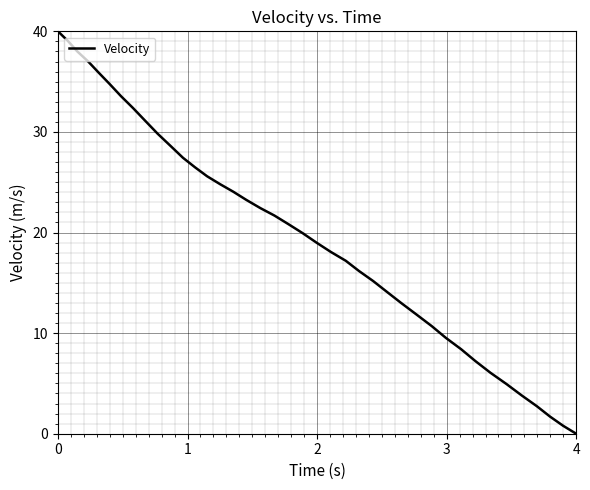

What is the difference between the maximum and minimum values?

40.0